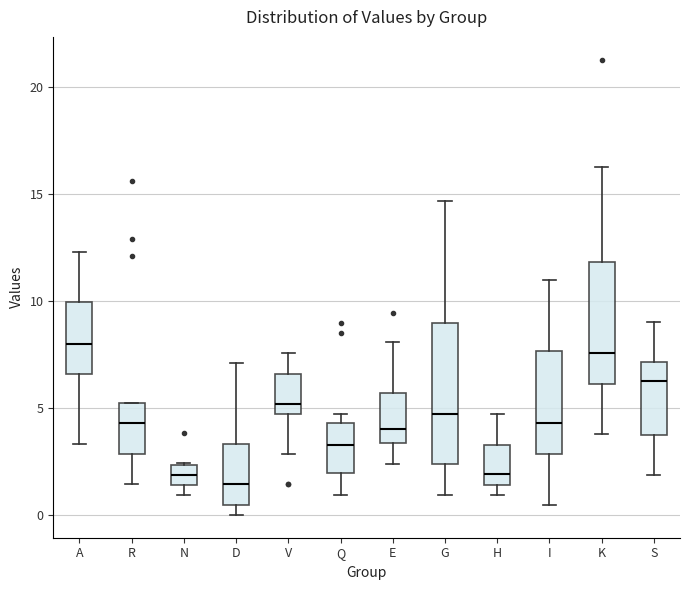

Comparing the boxes themselves (not the whiskers), which one is the tallest?

G